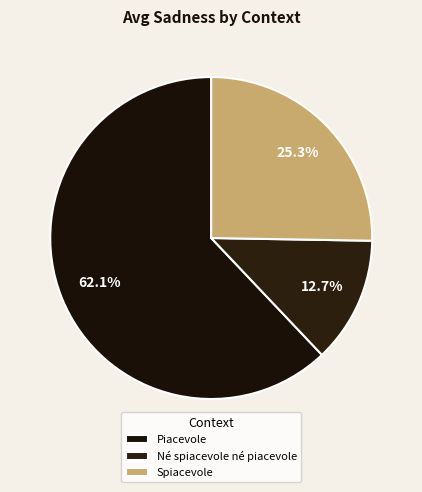

Which slice is the smallest?

Né spiacevole né piacevole